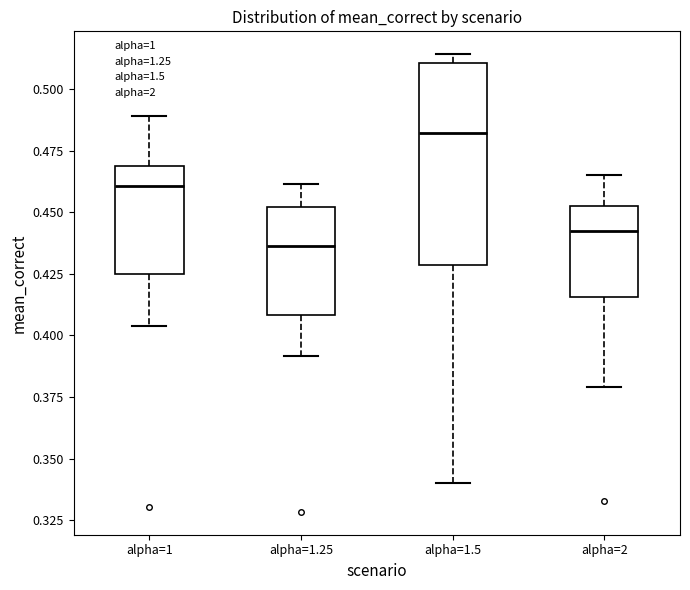

Comparing the boxes themselves (not the whiskers), which one is the tallest?

alpha=1.5